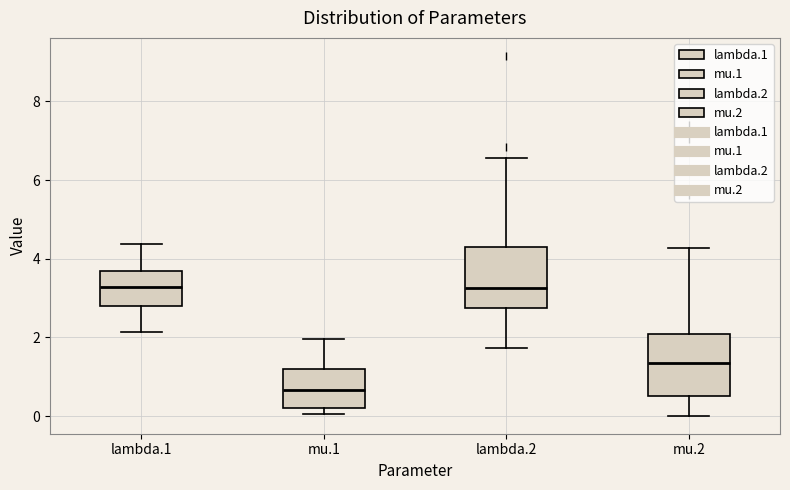

Reading left to right, read every box against the y-axis: the position of its median line, the range the box covers, and the ends of its whiskers. The values are not printed on the chart, so give them approximately, as read against the axis.

lambda.1: median 3.2, box 2.8 to 3.6, whiskers 2.2 to 4.4
mu.1: median 0.6, box 0.2 to 1.2, whiskers 0.0 to 2.0
lambda.2: median 3.2, box 2.8 to 4.2, whiskers 1.8 to 6.6
mu.2: median 1.4, box 0.6 to 2.0, whiskers 0.0 to 4.2